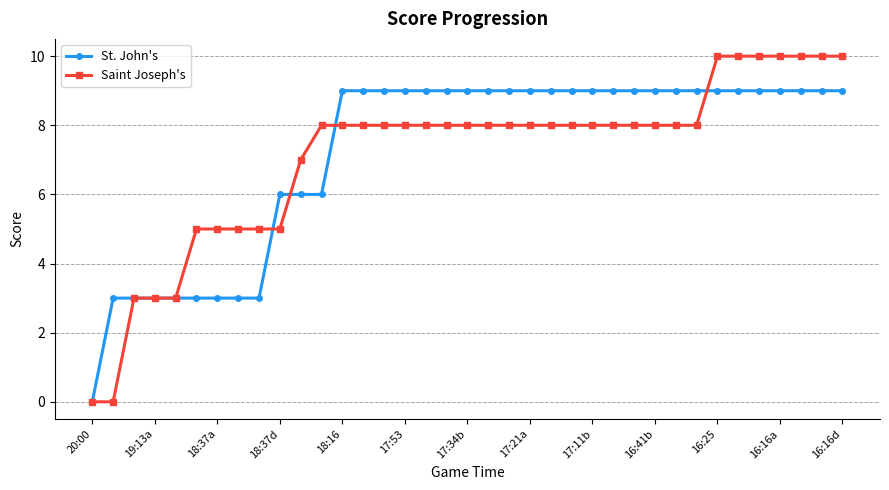

Rank the series by their maximum value, from highest to lowest.

Saint Joseph's, St. John's